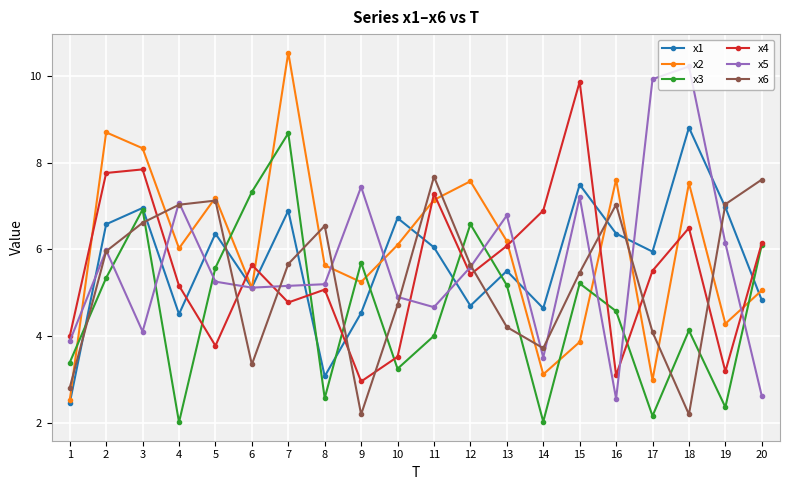

What value does the x1 series have at 2?

6.6